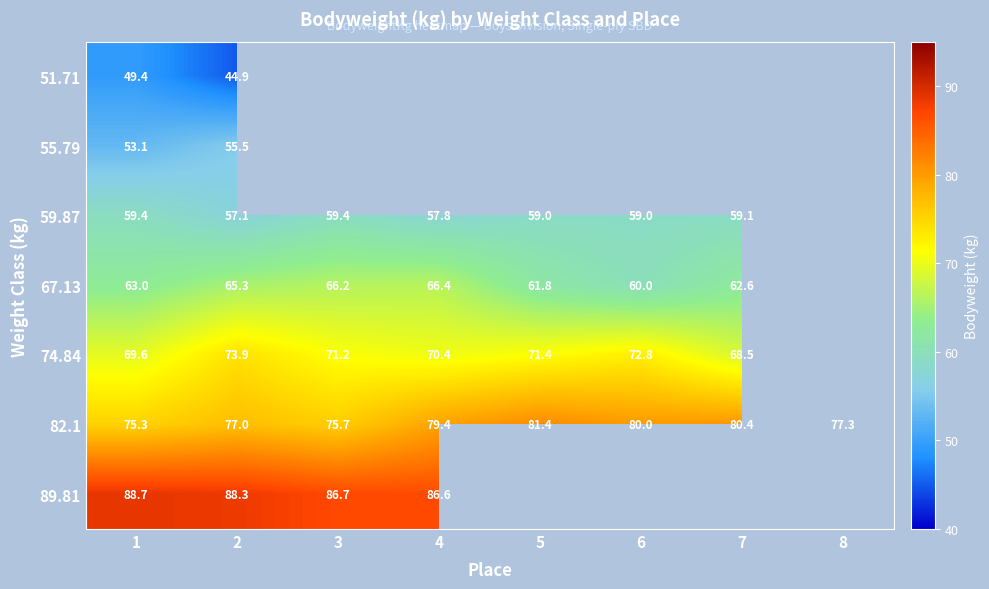

What is the maximum value shown in the chart?

88.7